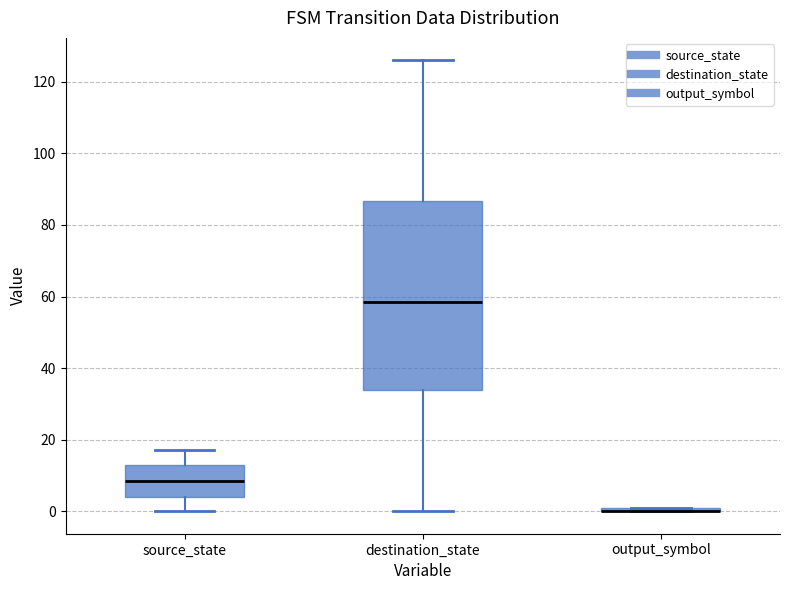

Comparing the boxes themselves (not the whiskers), which one is the tallest?

destination_state